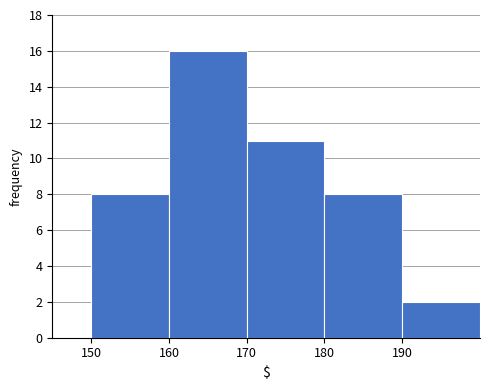

Reading left to right, list every bar in this chart as the range it spans on the x-axis followed by its height. The values are not printed on the chart, so give them approximately, as read against the axis.

150 to 160: 8
160 to 170: 16
170 to 180: 11
180 to 190: 8
190 to 200: 2